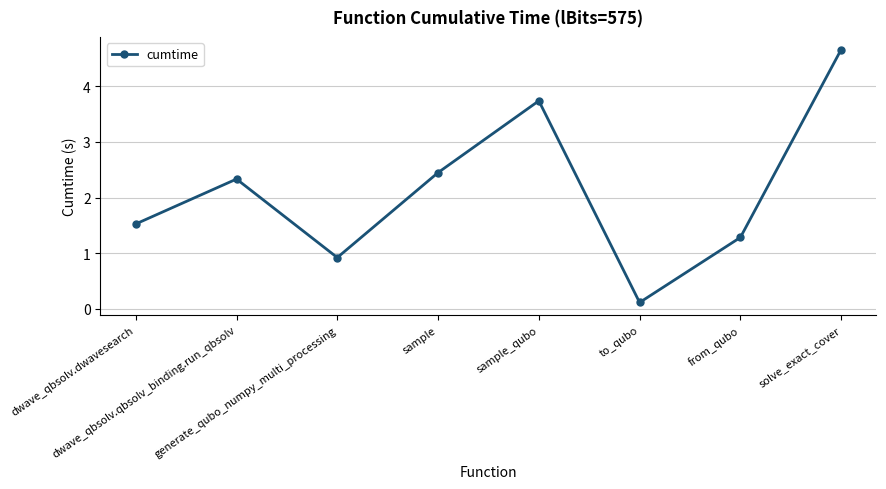

List the labels in order of value, largest first.

solve_exact_cover, sample_qubo, sample, dwave_qbsolv.qbsolv_binding.run_qbsolv, dwave_qbsolv.dwavesearch, from_qubo, generate_qubo_numpy_multi_processing, to_qubo